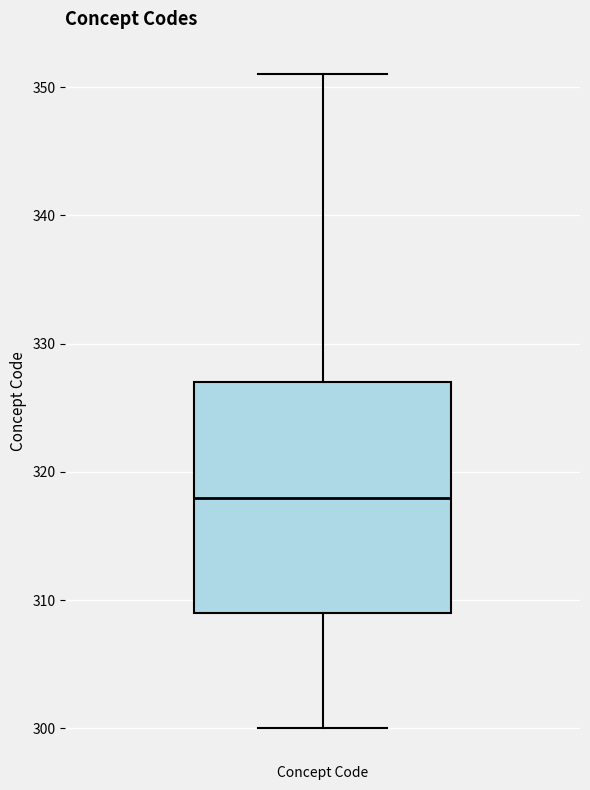

Read this box plot against the y-axis: the position of the median line, the range covered by the box, and the ends of both whiskers. The values are not printed on the chart, so give them approximately, as read against the axis.

median 318, box 309 to 327, whiskers 300 to 351